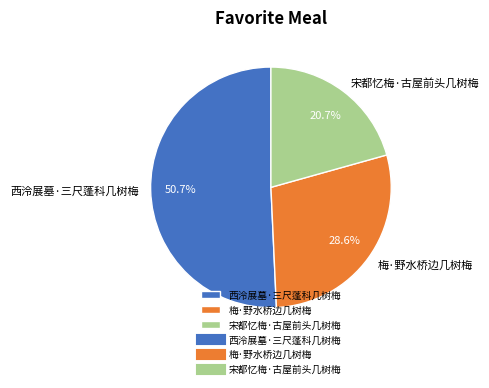

Is the sum of 宋都忆梅·古屋前头几树梅 and 西泠展墓·三尺蓬科几树梅 greater than half?

Yes